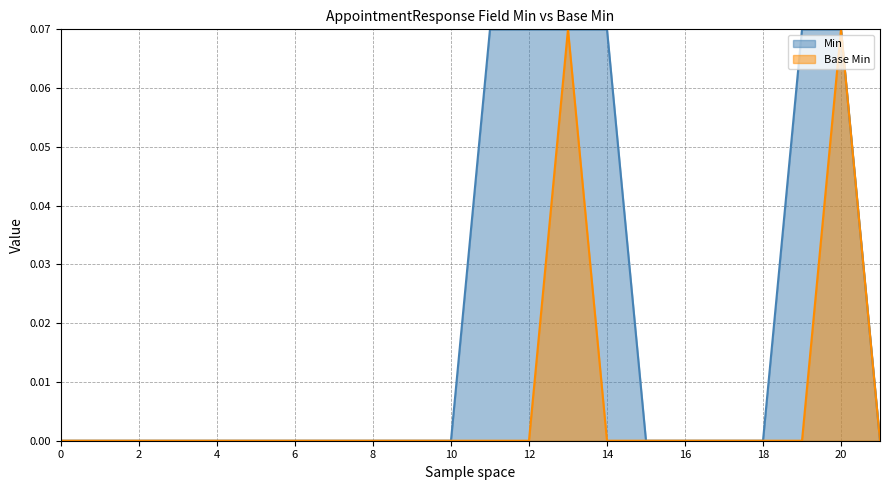

List the series in order of their overall mean, highest first.

Min, Base Min